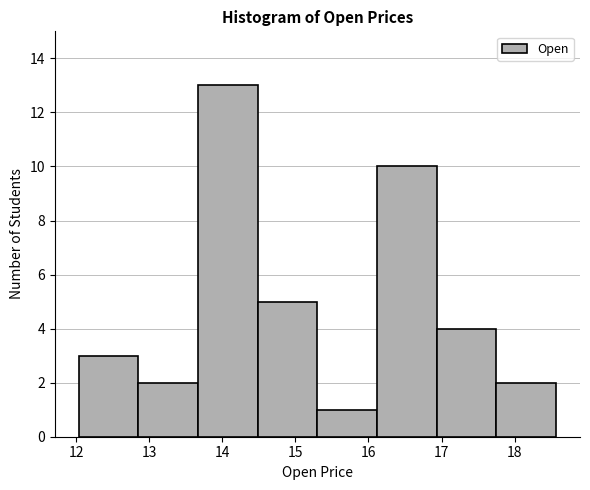

Over which range of the x-axis is the bar tallest?

13.7 to 14.5